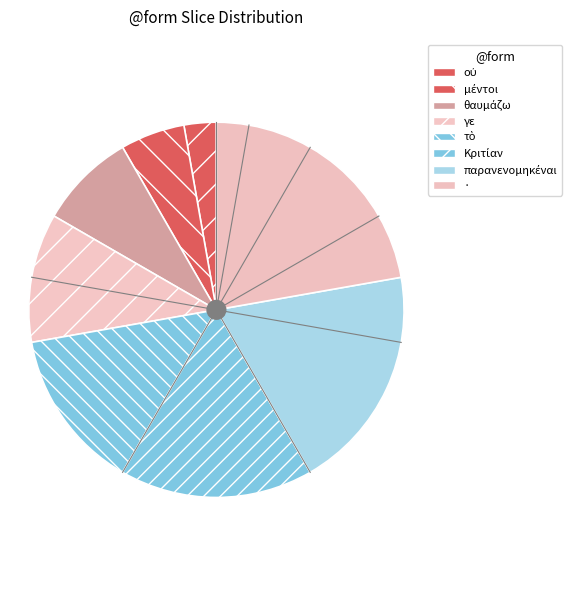

How many slices are in this pie chart?

8